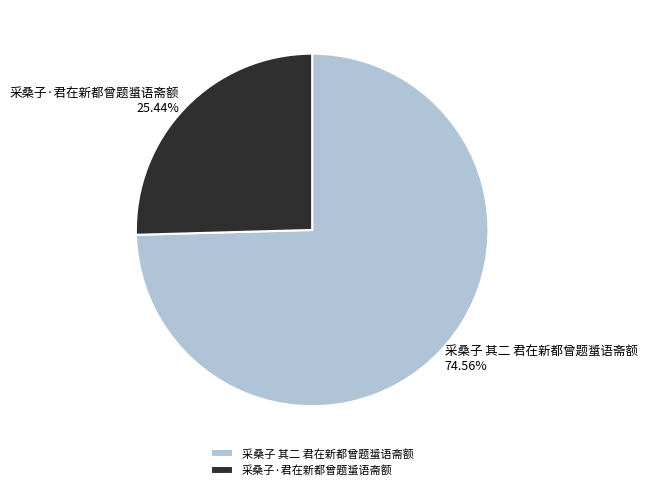

What is the total percentage of 采桑子·君在新都曾题螀语斋额 and 采桑子 其二 君在新都曾题螀语斋额?

100.0%